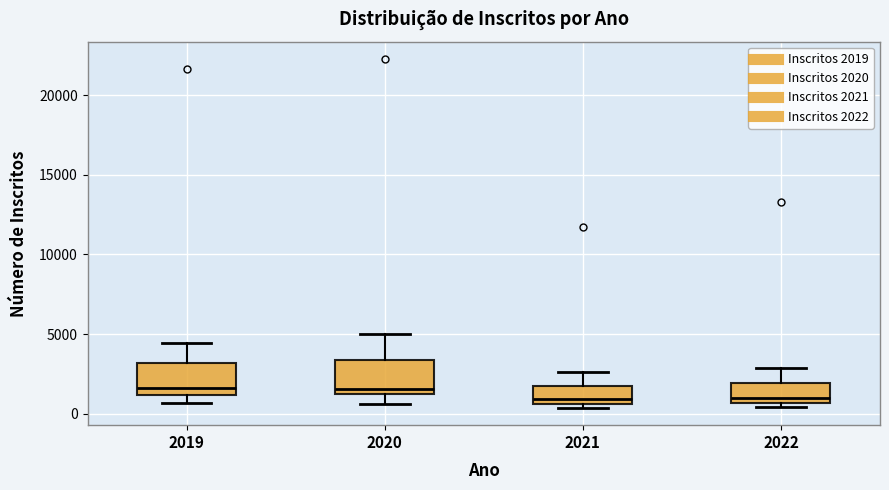

Reading left to right, read every box against the y-axis: the position of its median line, the range the box covers, and the ends of its whiskers. The values are not printed on the chart, so give them approximately, as read against the axis.

2019: median 1500, box 1000 to 3000, whiskers 500 to 4500
2020: median 1500, box 1000 to 3500, whiskers 500 to 5000
2021: median 1000, box 500 to 2000, whiskers 500 (just below the box's lower edge) to 2500
2022: median 1000, box 500 to 2000, whiskers 500 (just below the box's lower edge) to 3000